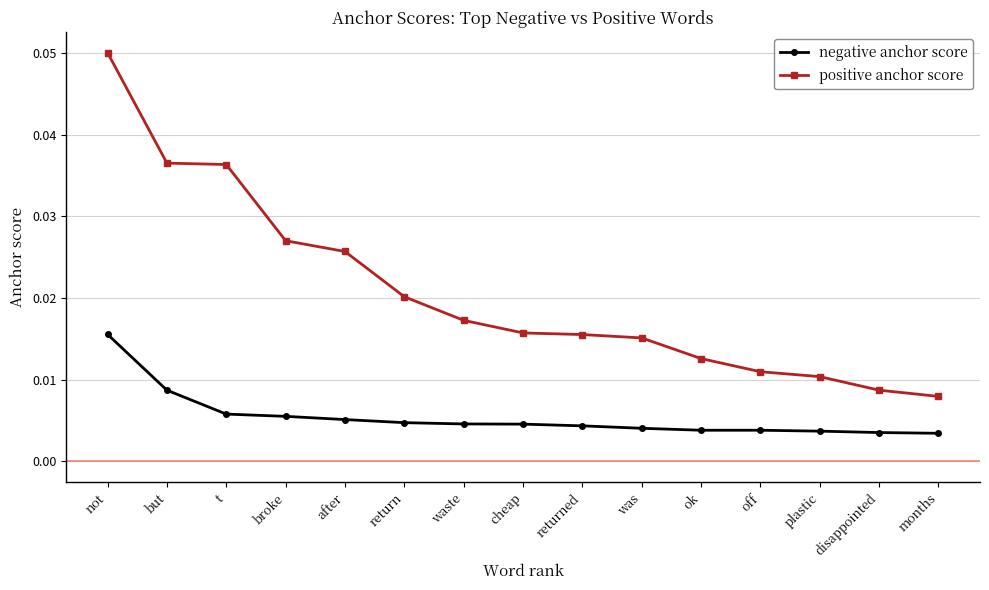

How many distinct data groups are displayed?

2